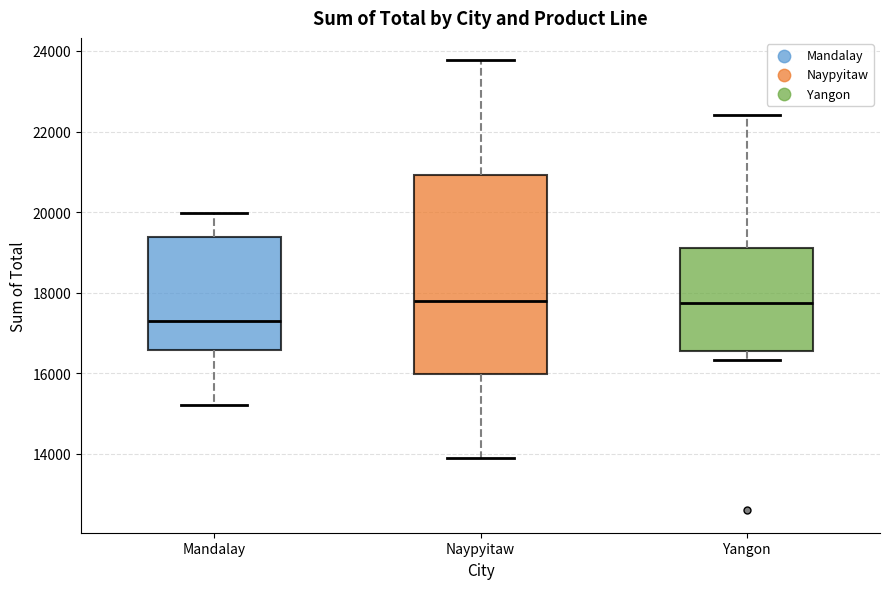

Comparing the boxes themselves (not the whiskers), which one is the tallest?

Naypyitaw